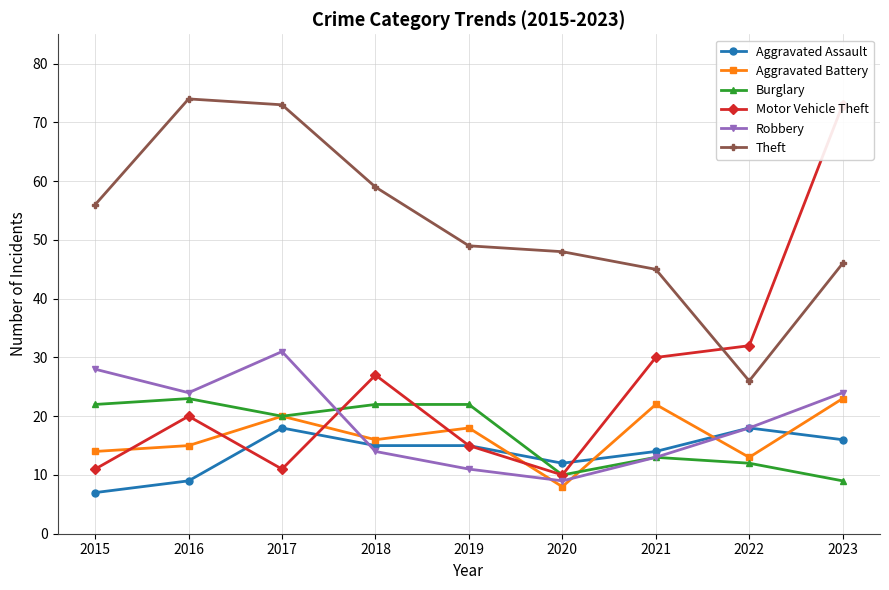

How many lines are shown in the chart?

6